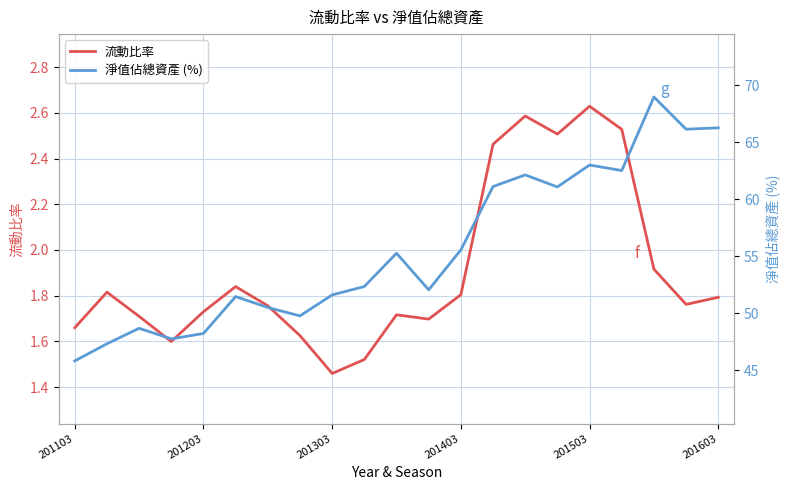

Reading right to left, list all the values displayed in this chart.

流動比率: 1.8	1.8	1.9	2.5	2.6	2.5	2.6	2.5	1.8	1.7	1.7	1.5	1.5	1.6	1.8	1.8	1.7	1.6	1.7	1.8	1.7
淨值佔總資產 (%): 66.3	66.2	69.0	62.5	63.0	61.1	62.1	61.1	55.6	52.1	55.3	52.3	51.6	49.8	50.5	51.5	48.2	47.7	48.7	47.3	45.8